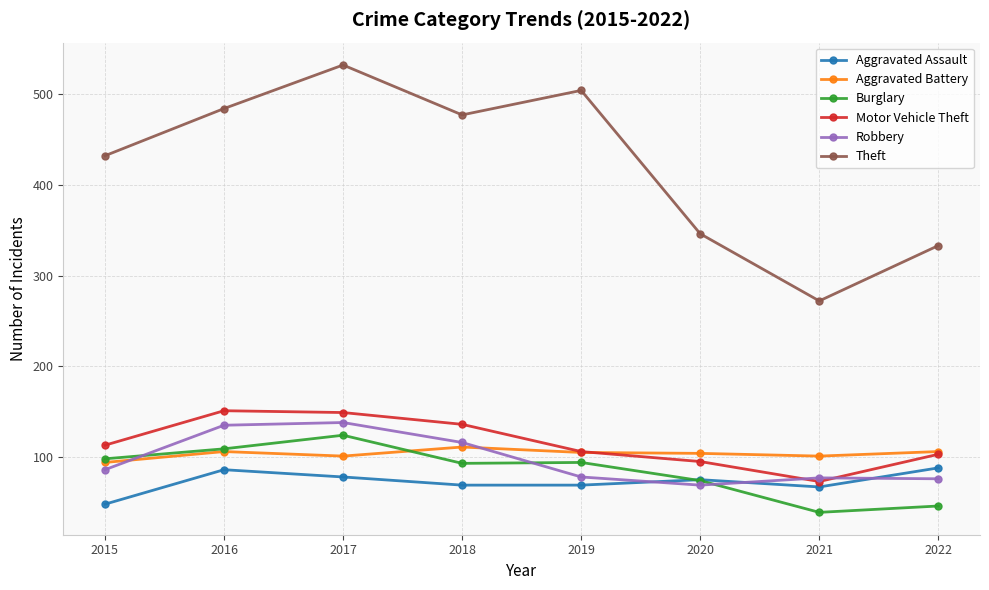

After their last crossing, which series has the higher values: Burglary or Aggravated Battery?

Aggravated Battery